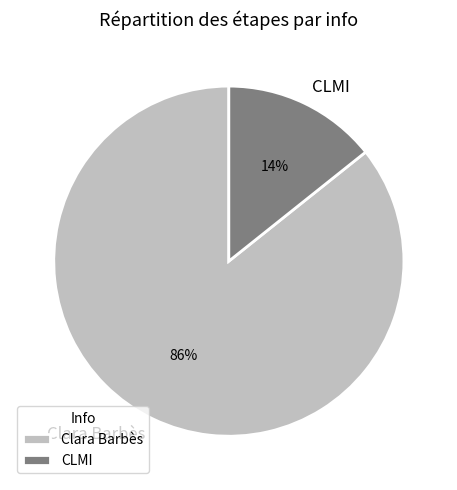

To the nearest percent, what portion does Clara Barbès represent?

86%